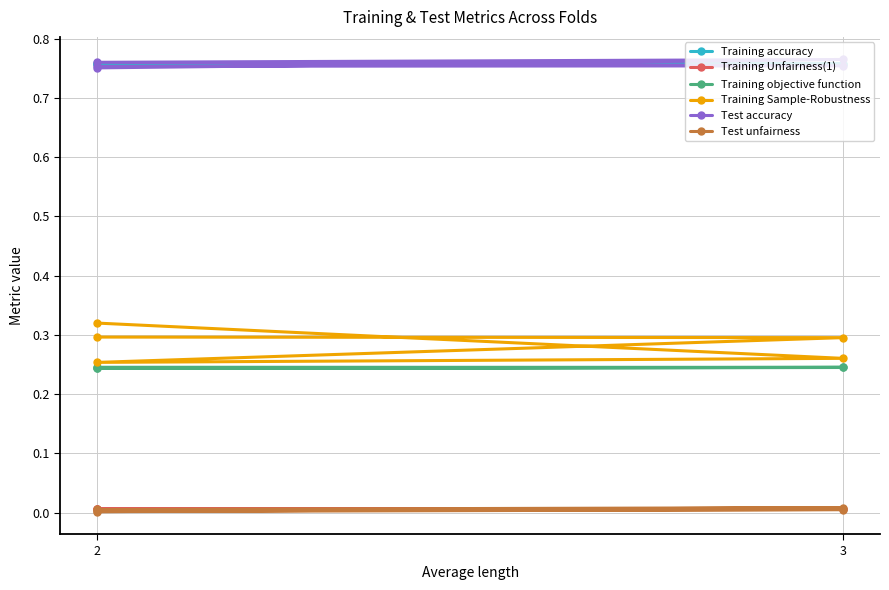

What is the difference between the highest and lowest values at 2?

0.8